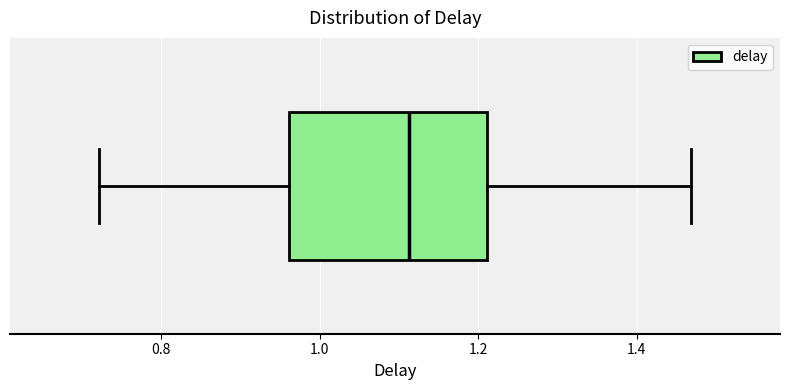

Transcribe this box plot: give where the median line is, the range the box spans, and where the two whiskers end, as read against the x-axis. The values are not printed on the chart, so give them approximately, as read against the axis.

median 1.12, box 0.96 to 1.22, whiskers 0.72 to 1.46